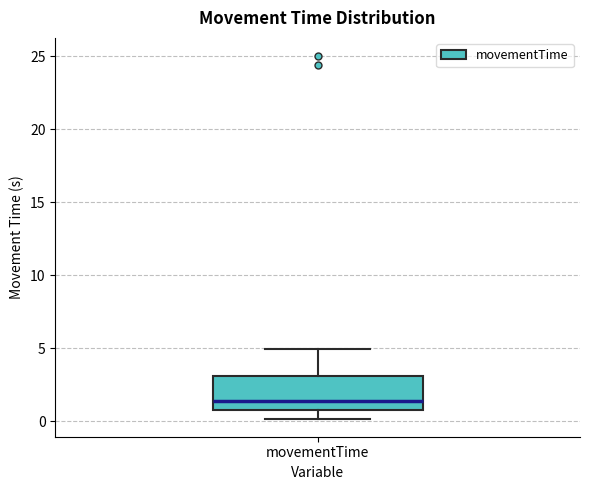

Transcribe this box plot: give where the median line is, the range the box spans, and where the two whiskers end, as read against the y-axis. The values are not printed on the chart, so give them approximately, as read against the axis.

median 1.5, box 1.0 to 3.0, whiskers 0.0 to 5.0